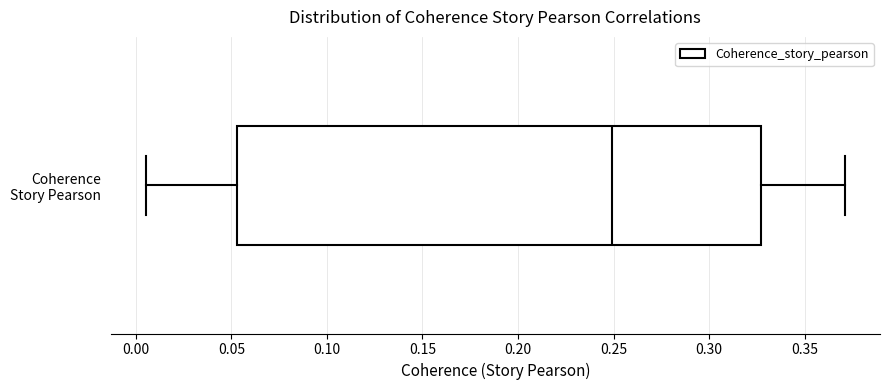

Read this box plot against the x-axis: the position of the median line, the range covered by the box, and the ends of both whiskers. The values are not printed on the chart, so give them approximately, as read against the axis.

median 0.250, box 0.055 to 0.325, whiskers 0.005 to 0.370